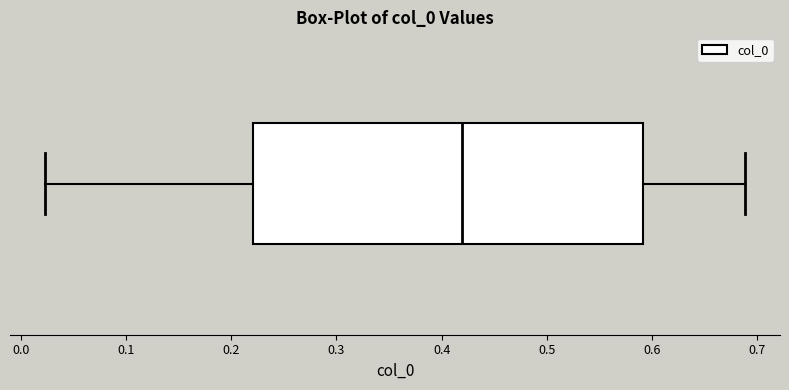

Where does the right whisker of the box end on the x-axis? The values are not printed on the chart, so give them approximately, as read against the axis.

0.69